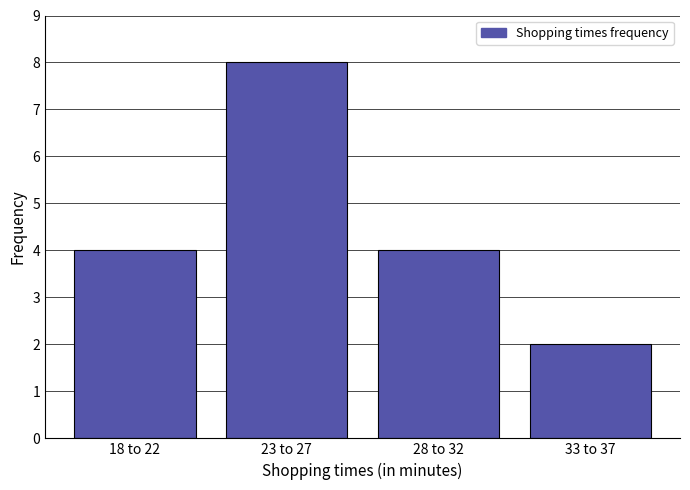

Reading left to right, what are all the values shown in this chart?

4	8	4	2